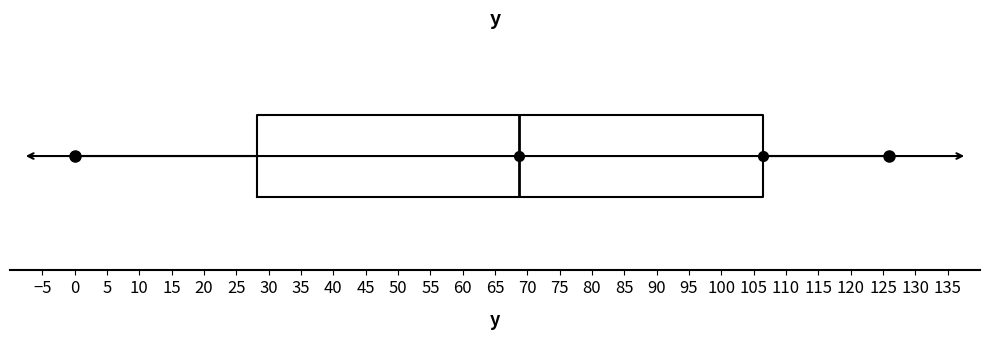

Where does the left whisker of the box end on the x-axis? The values are not printed on the chart, so give them approximately, as read against the axis.

0.0